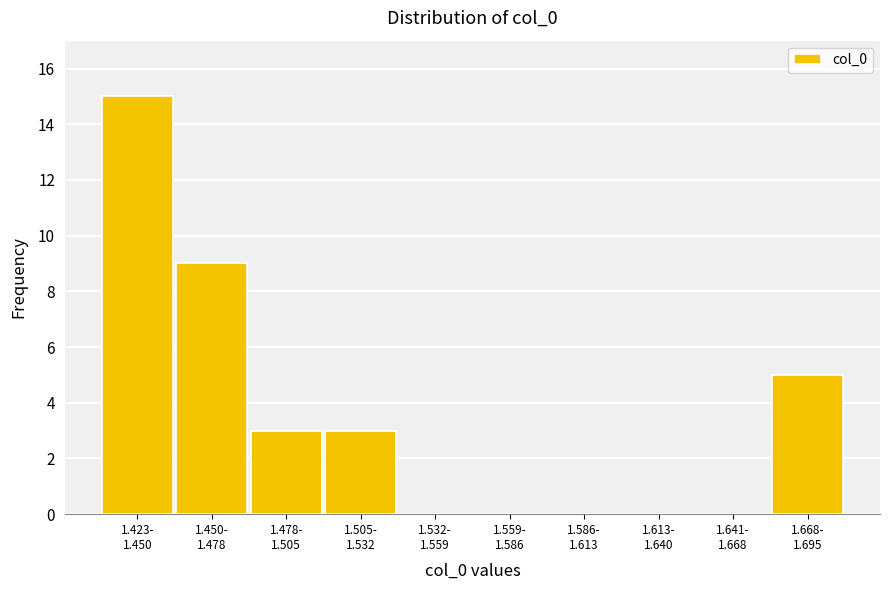

What is the sum of all values?

35